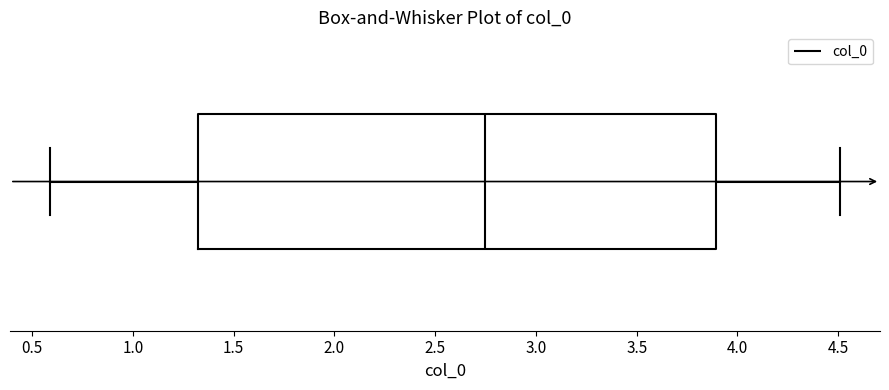

Transcribe this box plot: give where the median line is, the range the box spans, and where the two whiskers end, as read against the x-axis. The values are not printed on the chart, so give them approximately, as read against the axis.

median 2.75, box 1.30 to 3.90, whiskers 0.60 to 4.50